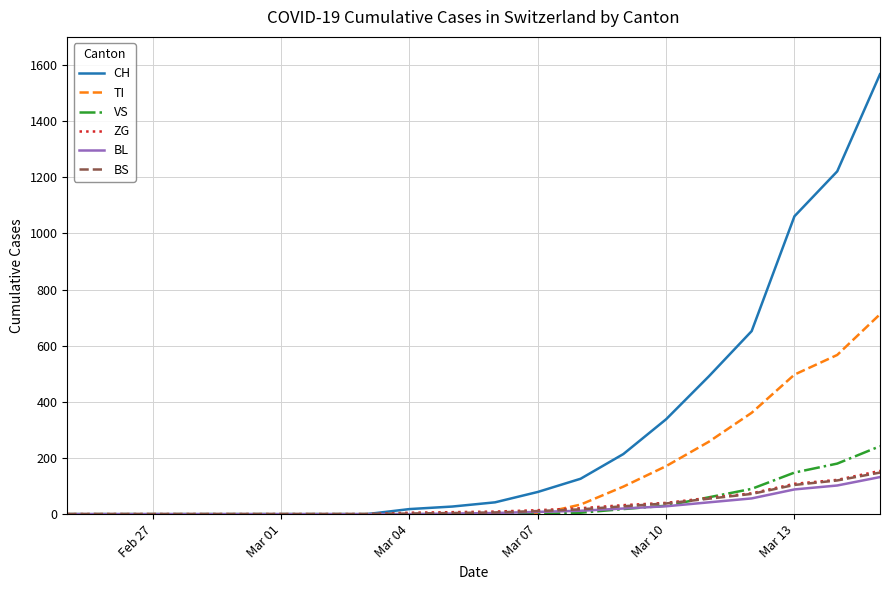

How many categories are shown in the chart?

20